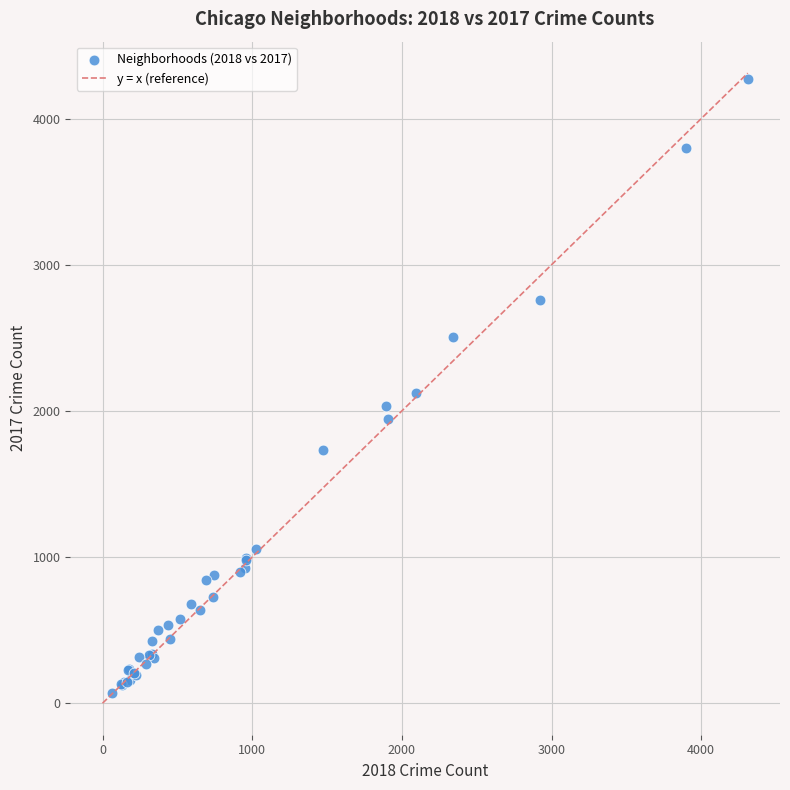

What Y value in the scatter plot is closest to 2172?

2120